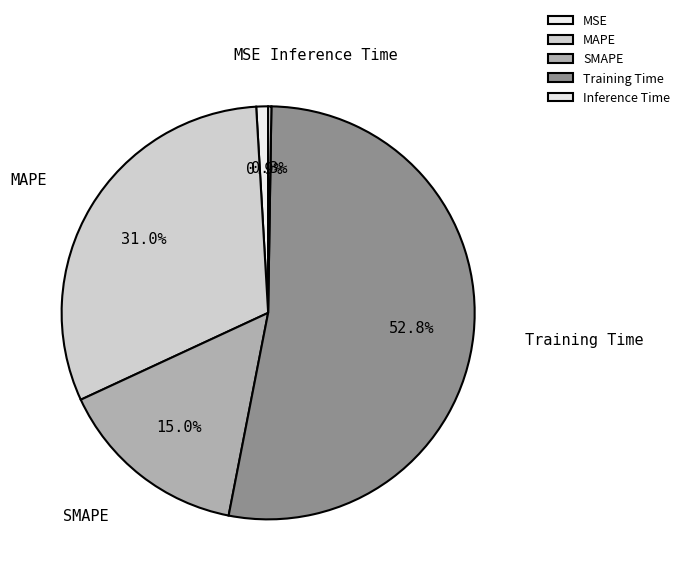

Combined, what portion of the pie is SMAPE and Training Time?

67.8%